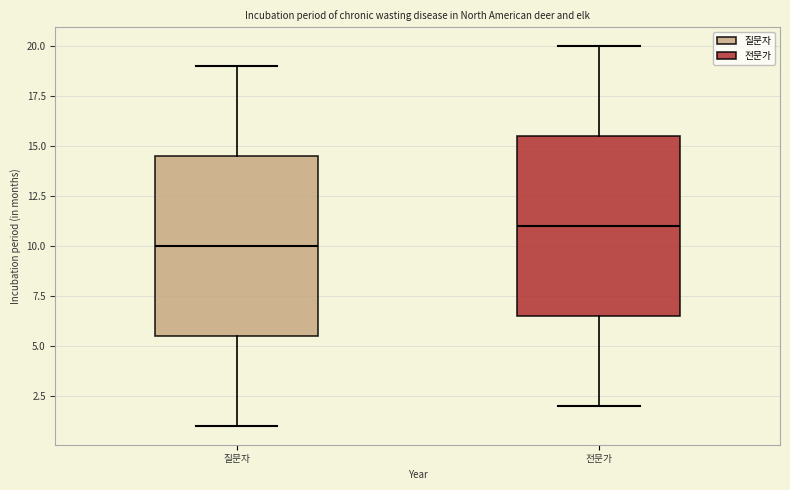

Which box's median line is the highest?

전문가